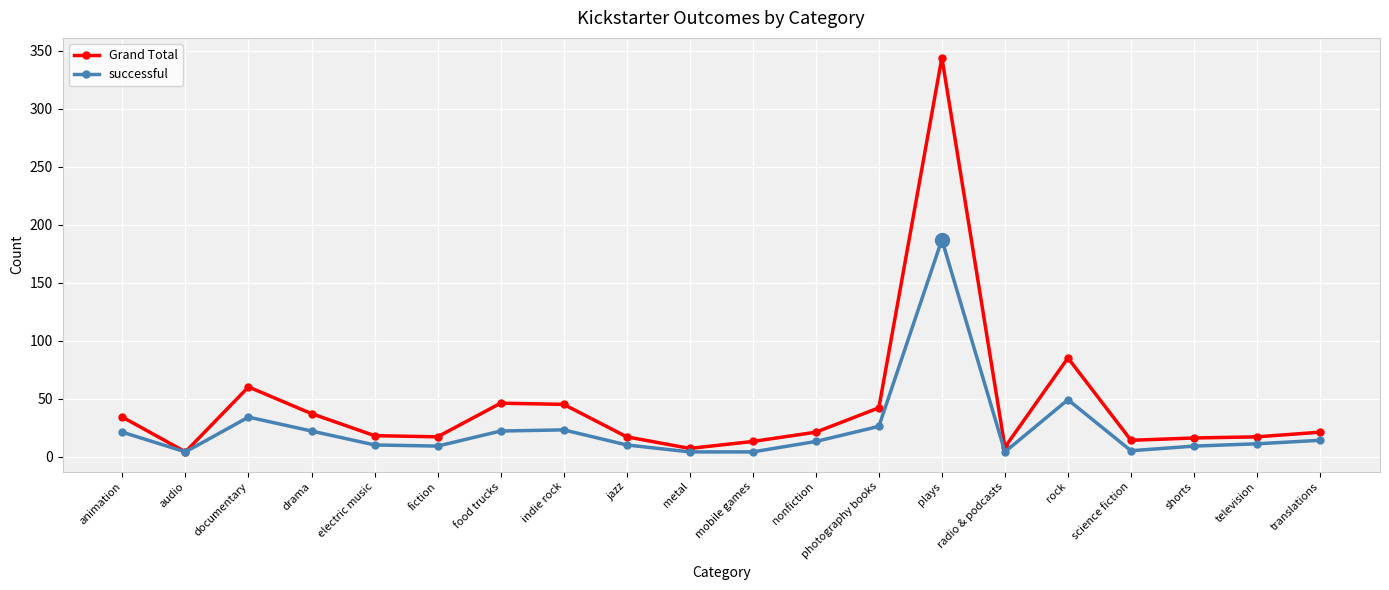

What is the greatest value displayed?

344